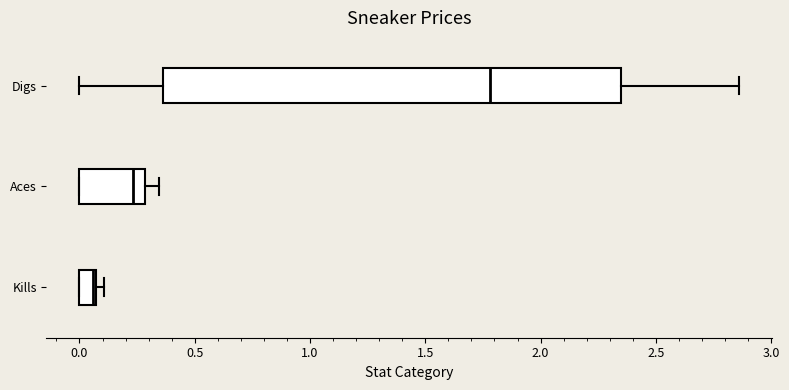

Comparing the boxes themselves (not the whiskers), which one is the widest?

Digs